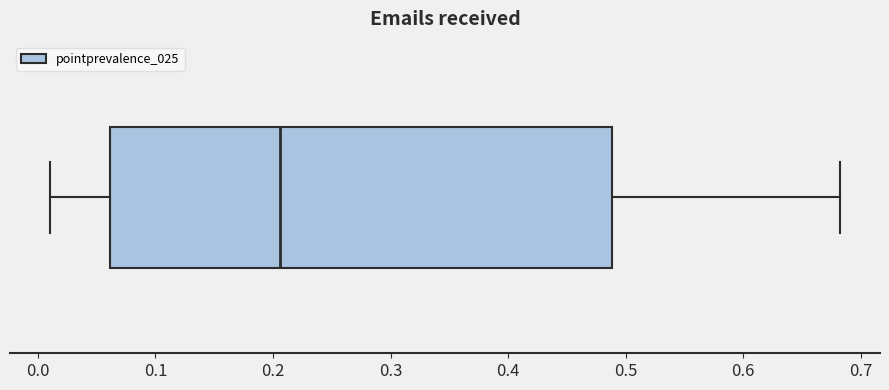

Transcribe this box plot: give where the median line is, the range the box spans, and where the two whiskers end, as read against the x-axis. The values are not printed on the chart, so give them approximately, as read against the axis.

median 0.21, box 0.06 to 0.49, whiskers 0.01 to 0.68